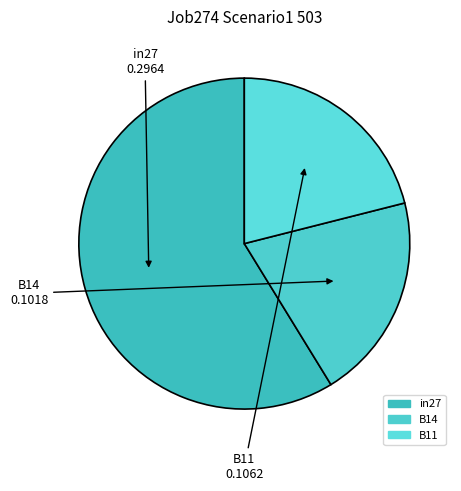

The B14 slice represents 10% of the pie. True or false?

False